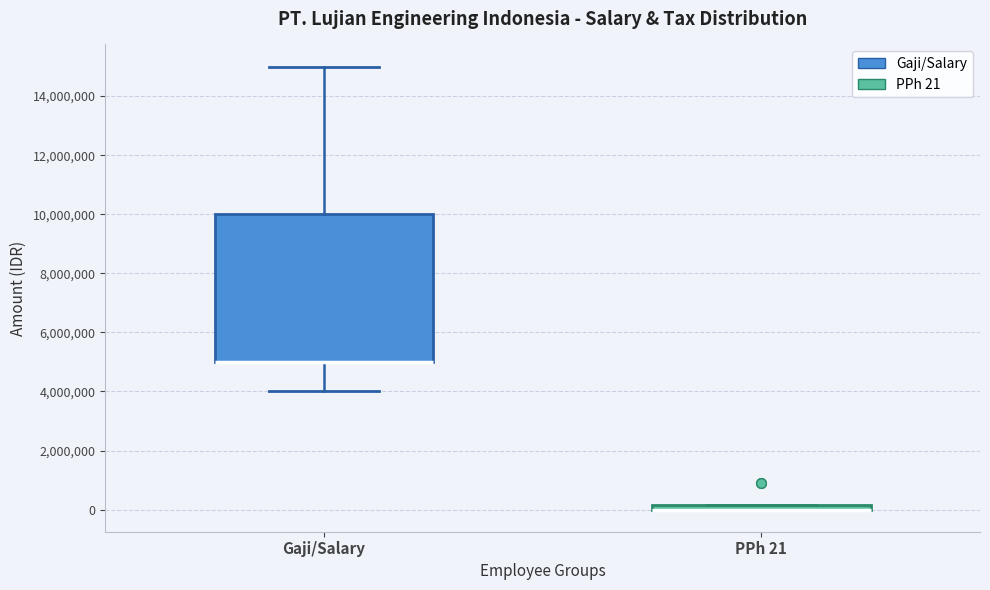

Comparing the boxes themselves (not the whiskers), which one is the tallest?

Gaji/Salary